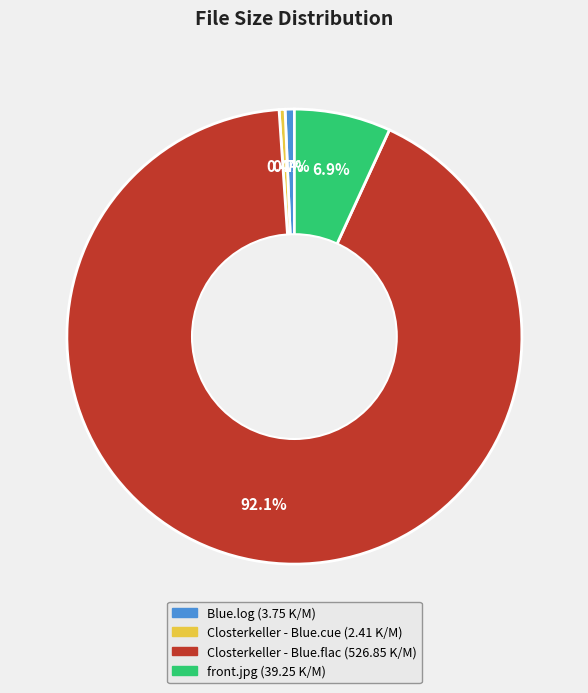

How many segments does this pie chart have?

4